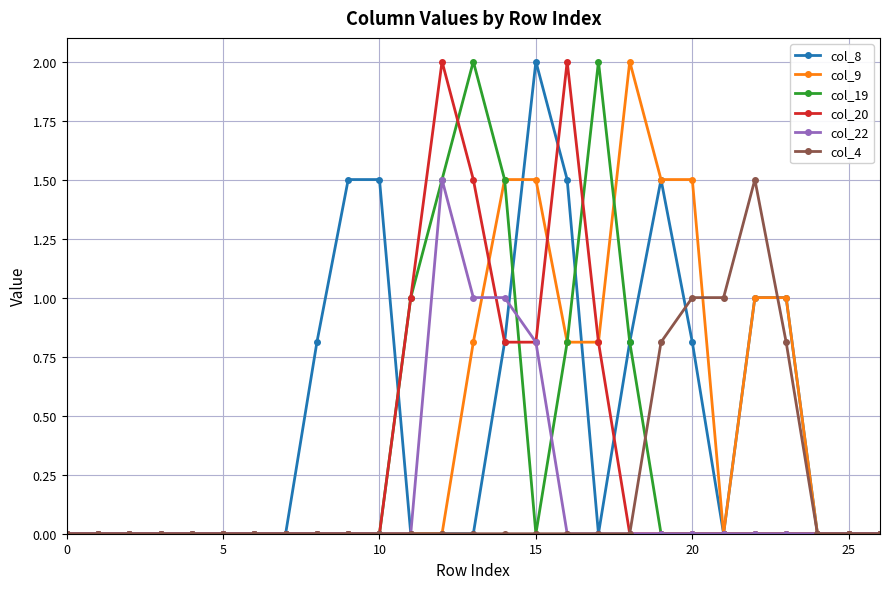

What is the highest value of the col_8 series?

2.0